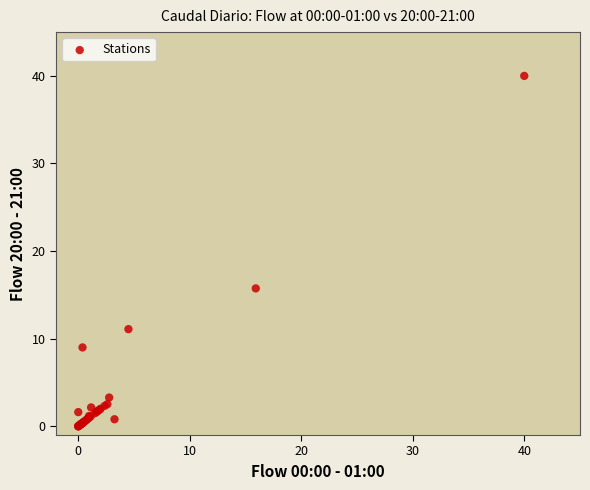

What Y value in the scatter plot is closest to 20?

15.7